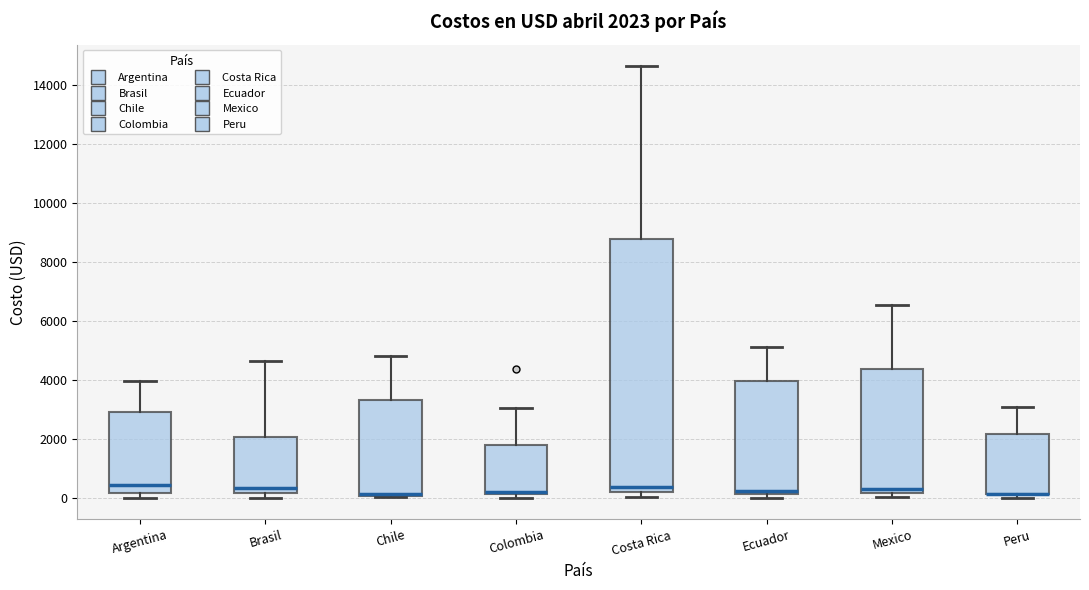

Comparing the boxes themselves (not the whiskers), which one is the tallest?

Costa Rica